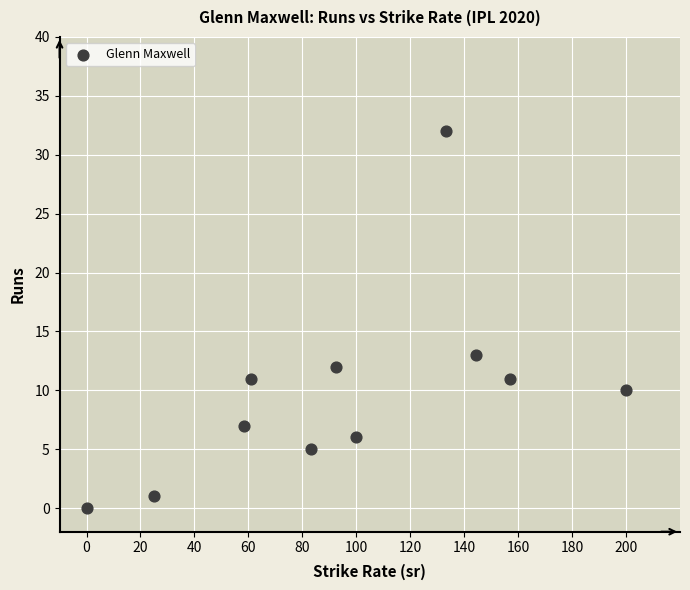

What Y value in the scatter plot is closest to 16?

13